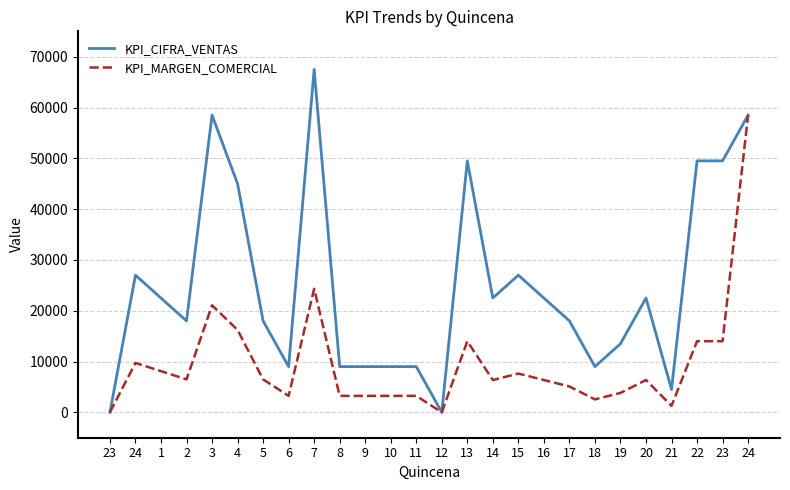

How many interior local peaks does the KPI_CIFRA_VENTAS series have?

6